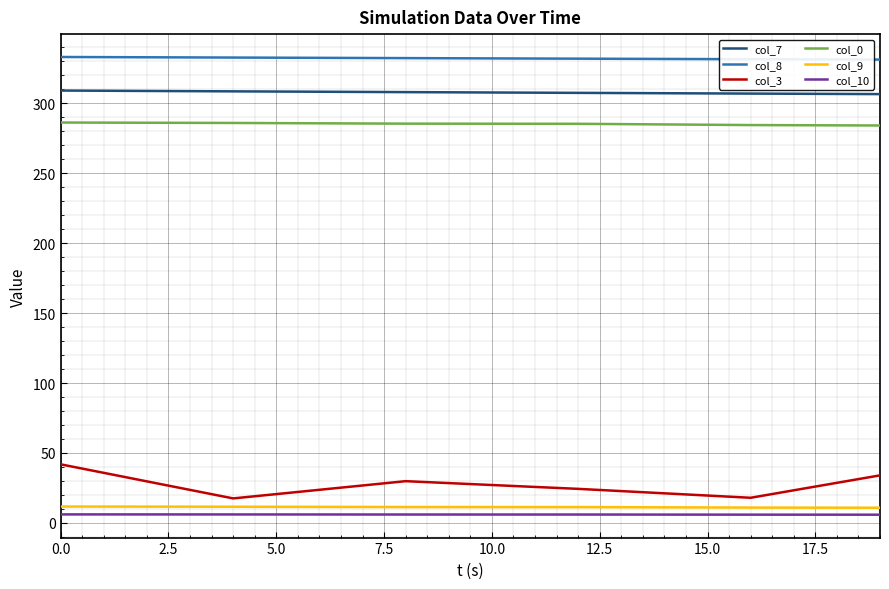

Which series has the widest spread of values?

col_3